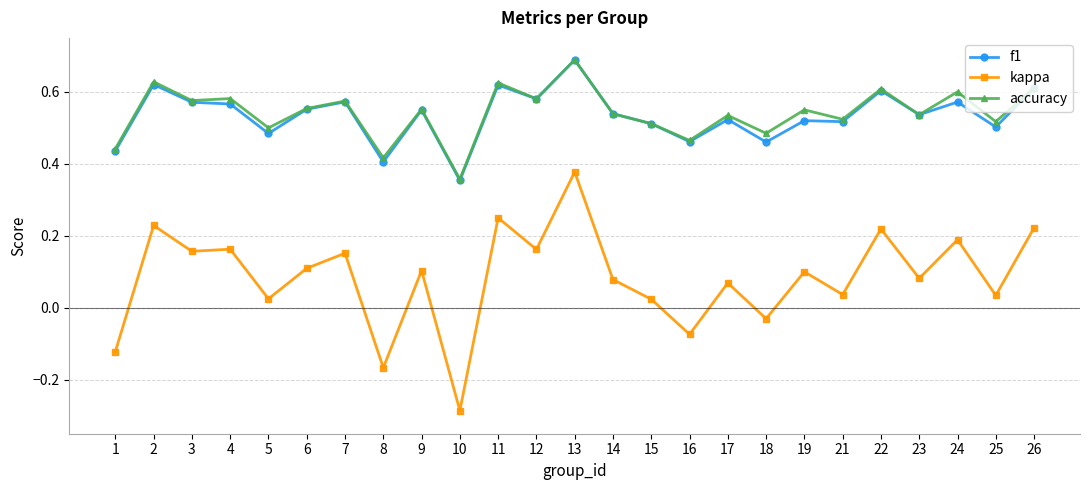

At which label is accuracy closest to 0?

10